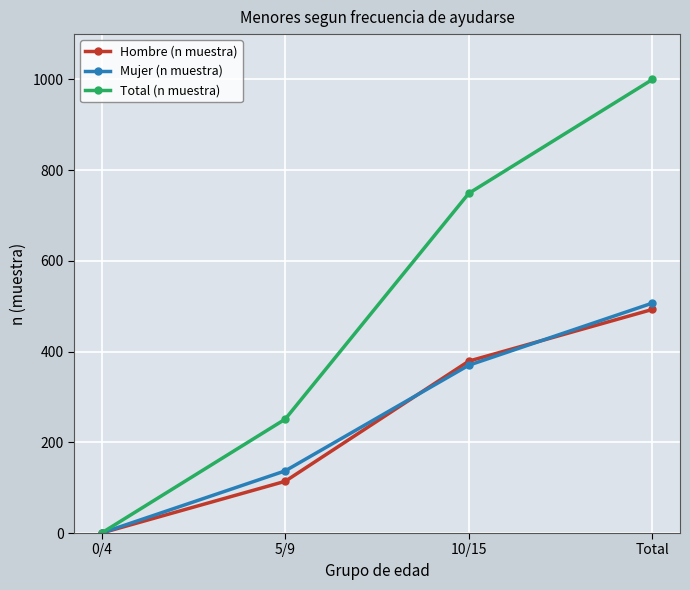

Reading left to right, transcribe all the data shown in this chart.

Hombre (n muestra): 0	114	379	493
Mujer (n muestra): 0	137	370	507
Total (n muestra): 0	251	749	1000